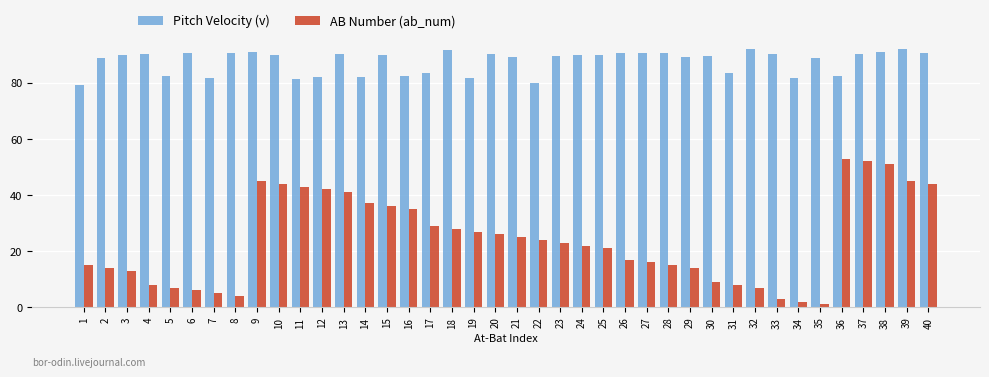

Is the value of Pitch Velocity (v) at 39 greater than the value of AB Number (ab_num) at 21?

Yes